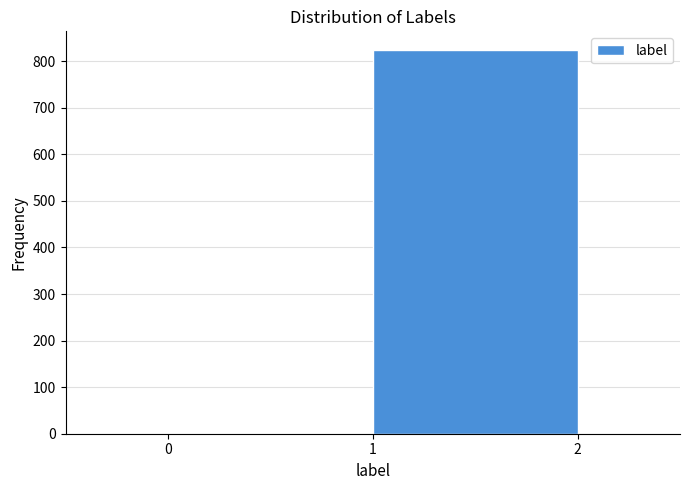

What is the height of the bar covering 1 to 2 on the x-axis? The values are not printed on the chart, so give them approximately, as read against the axis.

820